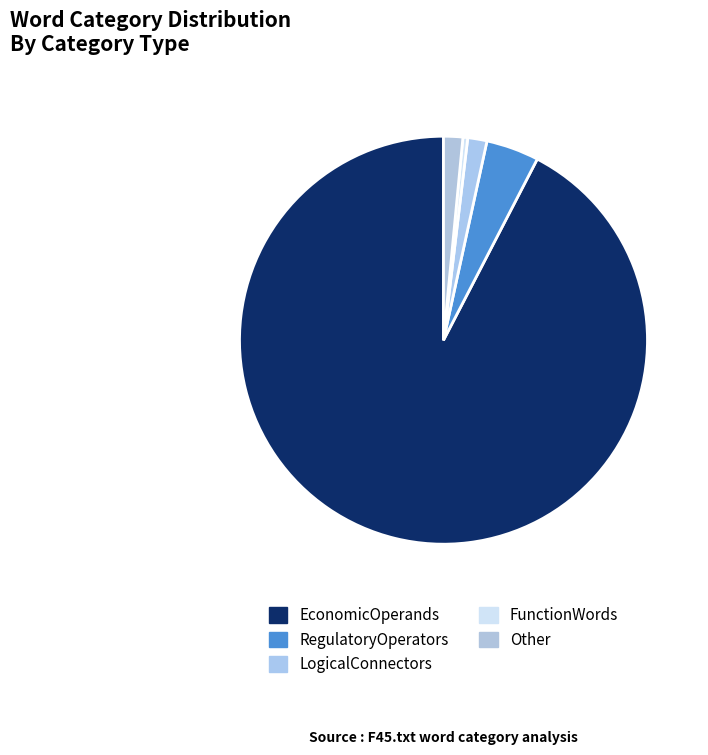

Which has a higher value, LogicalConnectors or RegulatoryOperators?

RegulatoryOperators